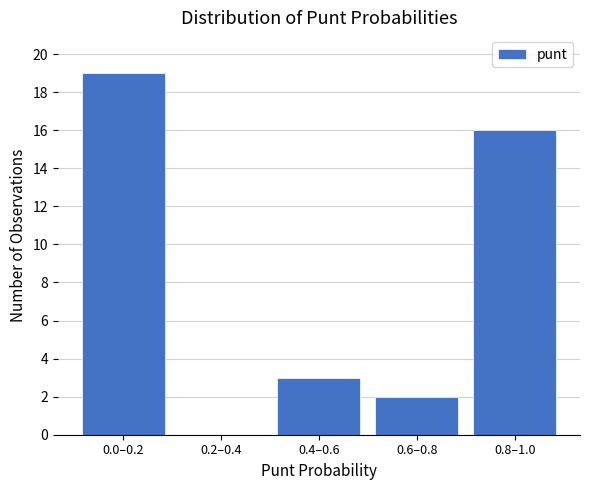

Reading left to right, list all the values displayed in this chart.

0.0–0.2=19	0.2–0.4=0	0.4–0.6=3	0.6–0.8=2	0.8–1.0=16